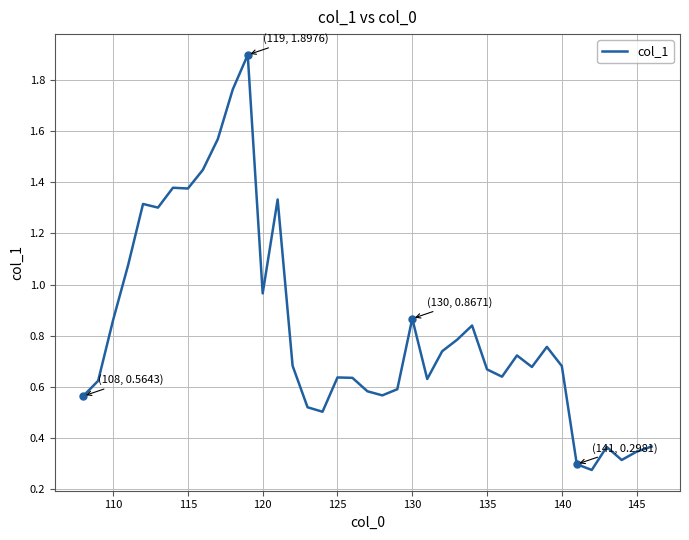

Is this an area chart (filled region under the line)?

No